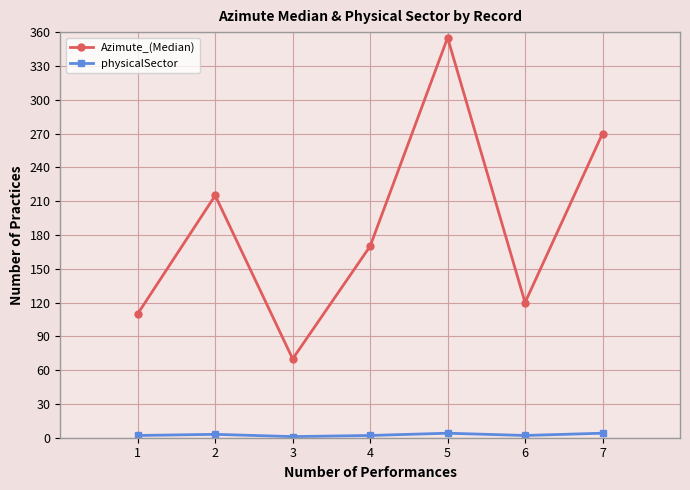

Which series has the largest range (max minus min)?

Azimute_(Median)